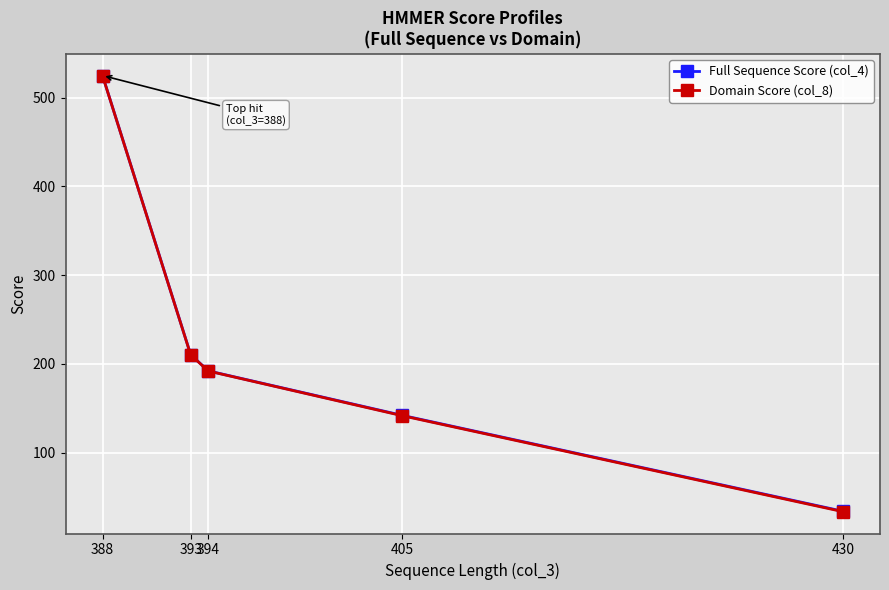

Which series has the largest range (max minus min)?

Domain Score (col_8)